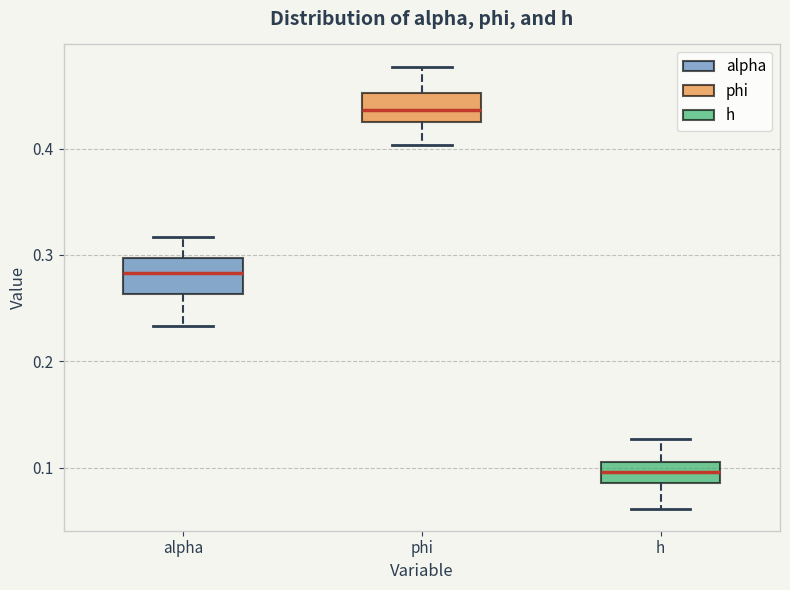

Which box's median line is the lowest?

h